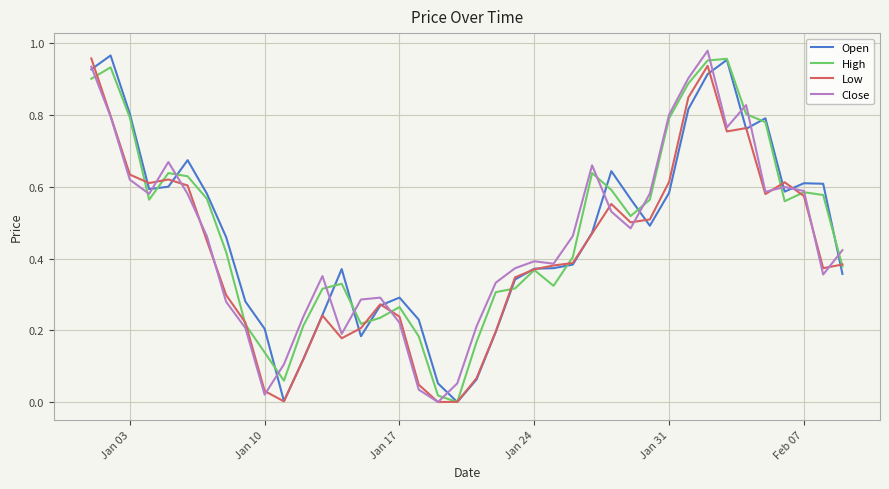

Does the chart have visible grid lines?

Yes